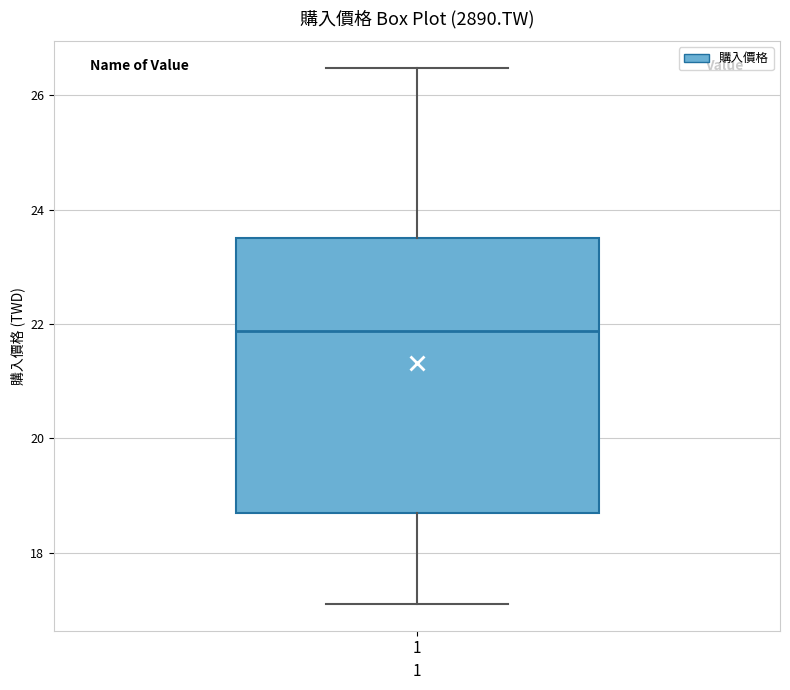

Read this box plot against the y-axis: the position of the median line, the range covered by the box, and the ends of both whiskers. The values are not printed on the chart, so give them approximately, as read against the axis.

median 21.8, box 18.8 to 23.6, whiskers 17.2 to 26.4